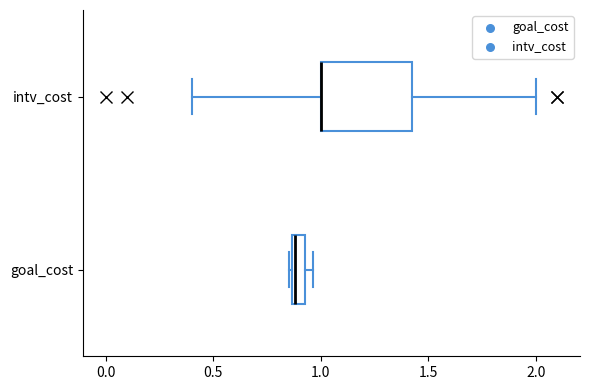

Comparing the boxes themselves (not the whiskers), which one is the widest?

intv_cost